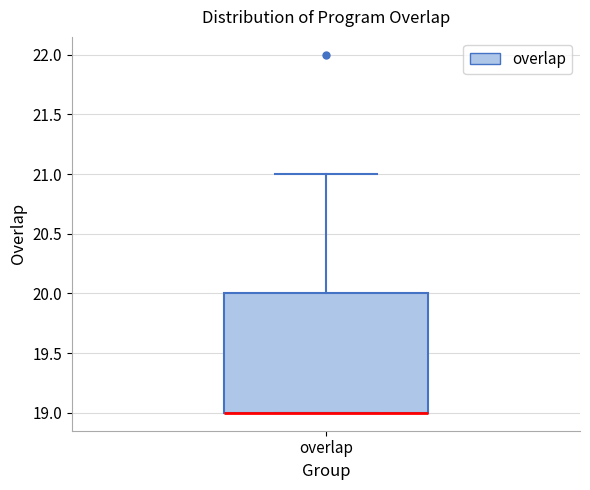

Where is the upper edge of the box for overlap on the y-axis? The values are not printed on the chart, so give them approximately, as read against the axis.

20